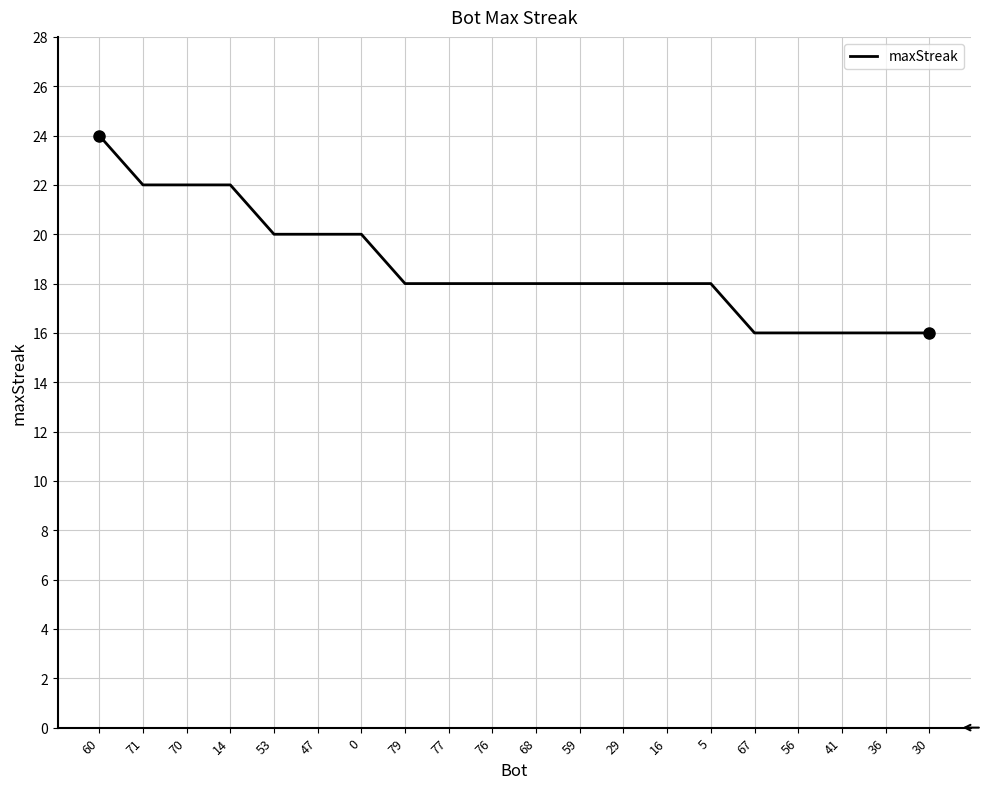

What value does the data have at 30?

16